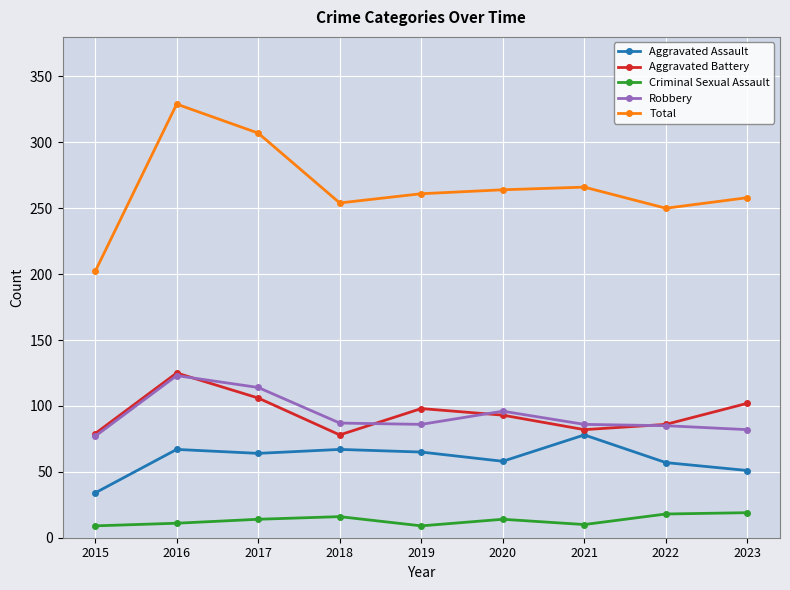

What is the total value across all series at 2022?

496